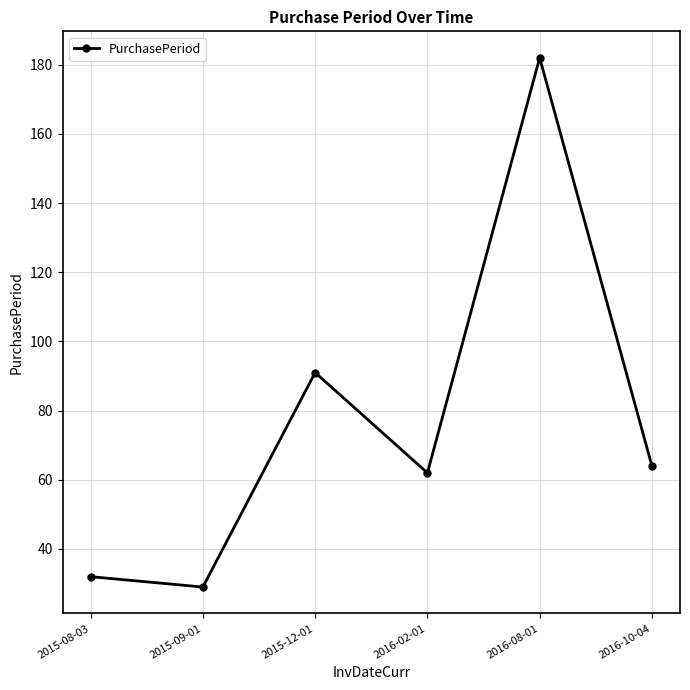

At which label does the data first exceed 64?

2015-12-01